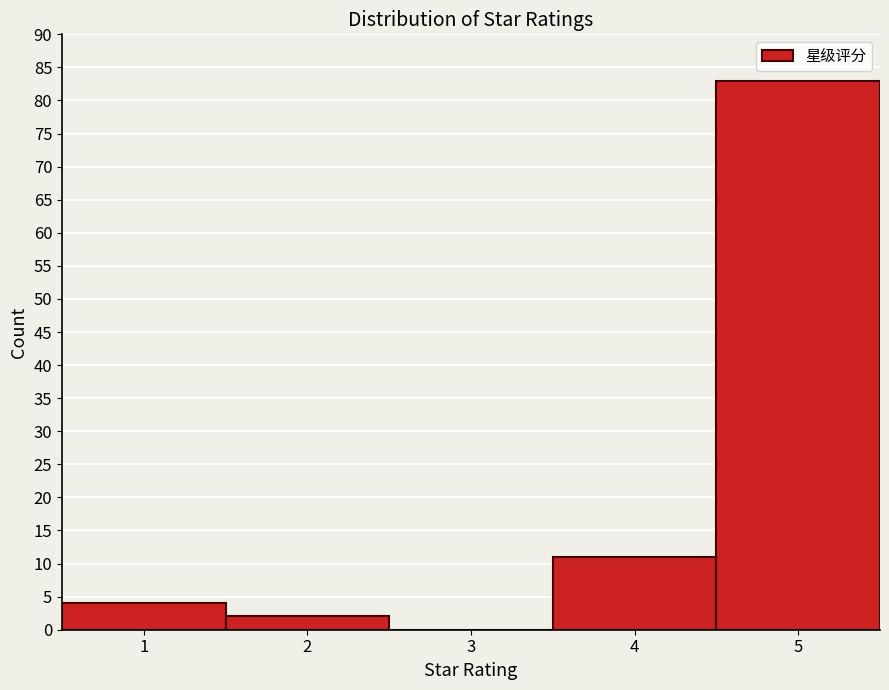

Reading left to right, transcribe this chart: for each bar, give the range it covers on the x-axis and its height. The values are not printed on the chart, so give them approximately, as read against the axis.

0.5 to 1.5: 4
1.5 to 2.5: 2
2.5 to 3.5: 0
3.5 to 4.5: 11
4.5 to 5.5: 83